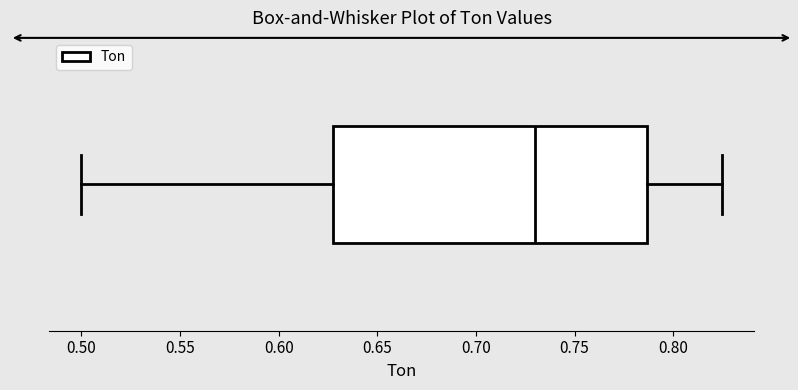

Transcribe this box plot: give where the median line is, the range the box spans, and where the two whiskers end, as read against the x-axis. The values are not printed on the chart, so give them approximately, as read against the axis.

median 0.730, box 0.630 to 0.785, whiskers 0.500 to 0.825